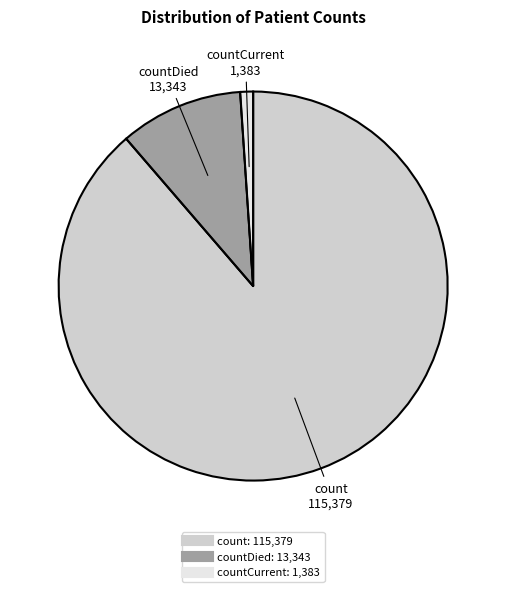

Count the number of slices in the pie.

3